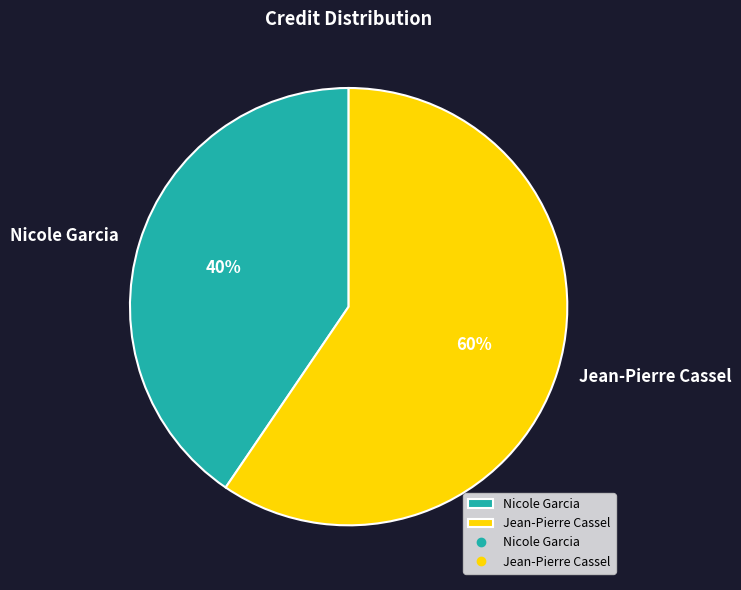

To the nearest percent, what portion does Nicole Garcia represent?

40%